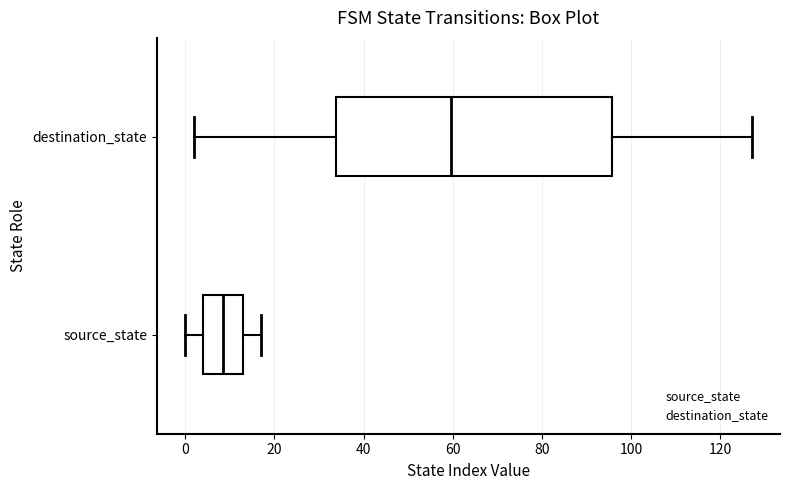

Which box's median line is the furthest to the left?

source_state